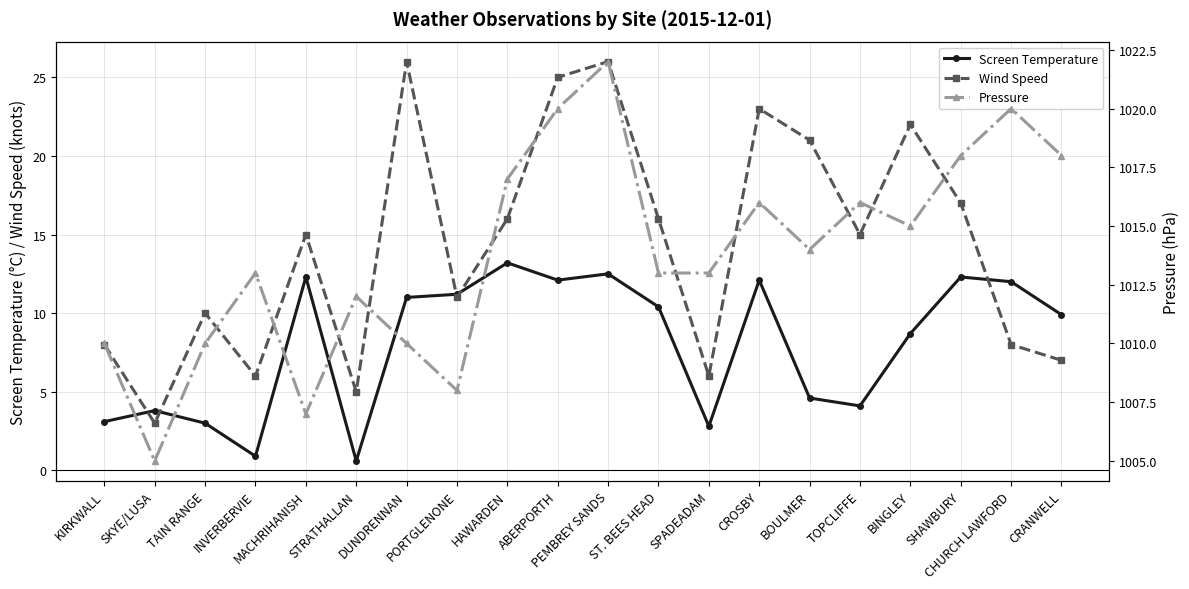

What is the sum of the Pressure values at CROSBY and DUNDRENNAN?

2026.0